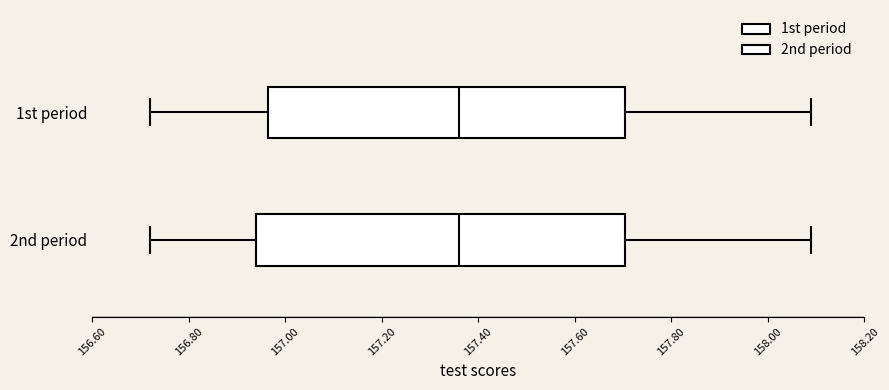

Reading bottom to top, transcribe this box plot: for each box, give where its median line is, the range the box spans, and where its two whiskers end, as read against the x-axis. The values are not printed on the chart, so give them approximately, as read against the axis.

2nd period: median 157.36, box 156.94 to 157.70, whiskers 156.72 to 158.10
1st period: median 157.36, box 156.96 to 157.70, whiskers 156.72 to 158.10